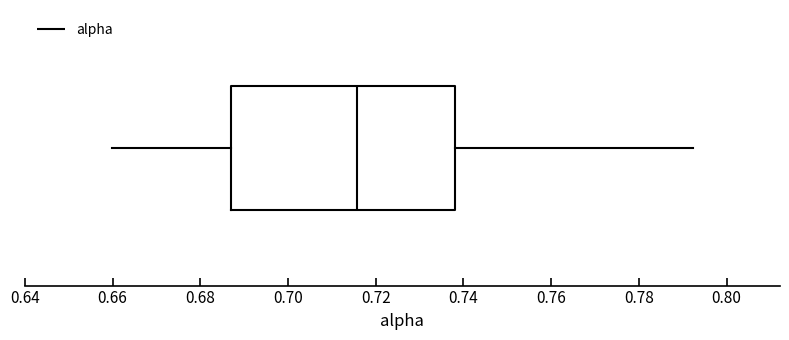

Where is the left edge of the box on the x-axis? The values are not printed on the chart, so give them approximately, as read against the axis.

0.686